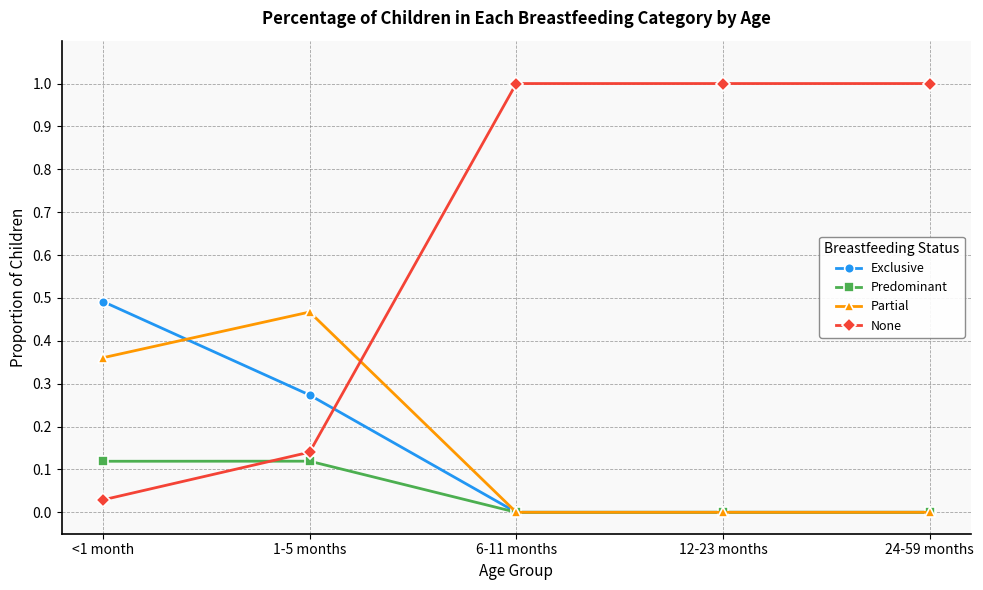

Where do None and Exclusive first cross each other?

1-5 months and 6-11 months